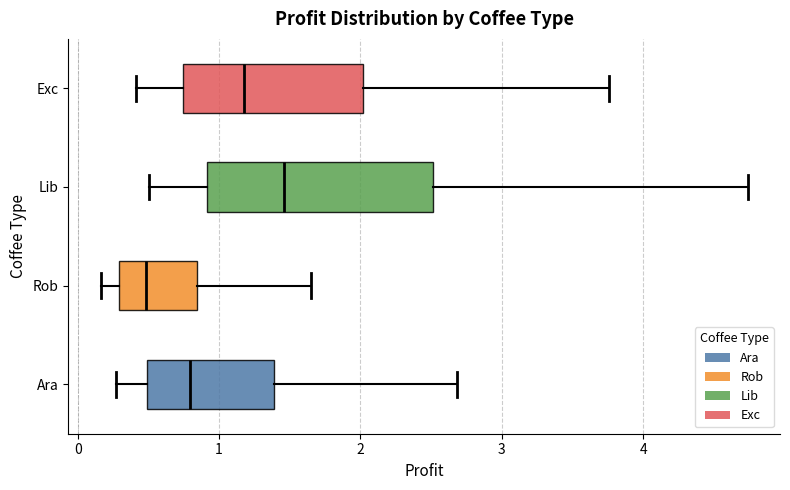

Reading bottom to top, transcribe this box plot: for each box, give where its median line is, the range the box spans, and where its two whiskers end, as read against the x-axis. The values are not printed on the chart, so give them approximately, as read against the axis.

Ara: median 0.8, box 0.5 to 1.4, whiskers 0.3 to 2.7
Rob: median 0.5, box 0.3 to 0.8, whiskers 0.2 to 1.6
Lib: median 1.5, box 0.9 to 2.5, whiskers 0.5 to 4.7
Exc: median 1.2, box 0.7 to 2.0, whiskers 0.4 to 3.8